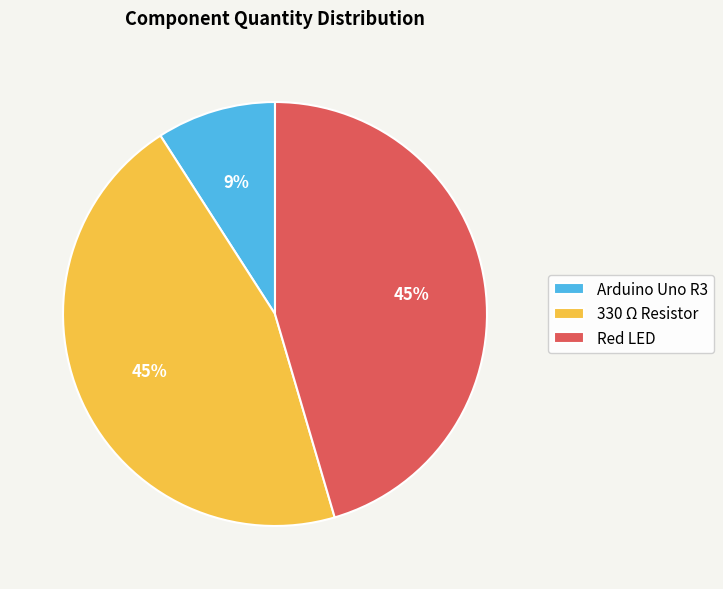

The Arduino Uno R3 slice represents 3% of the pie. True or false?

False